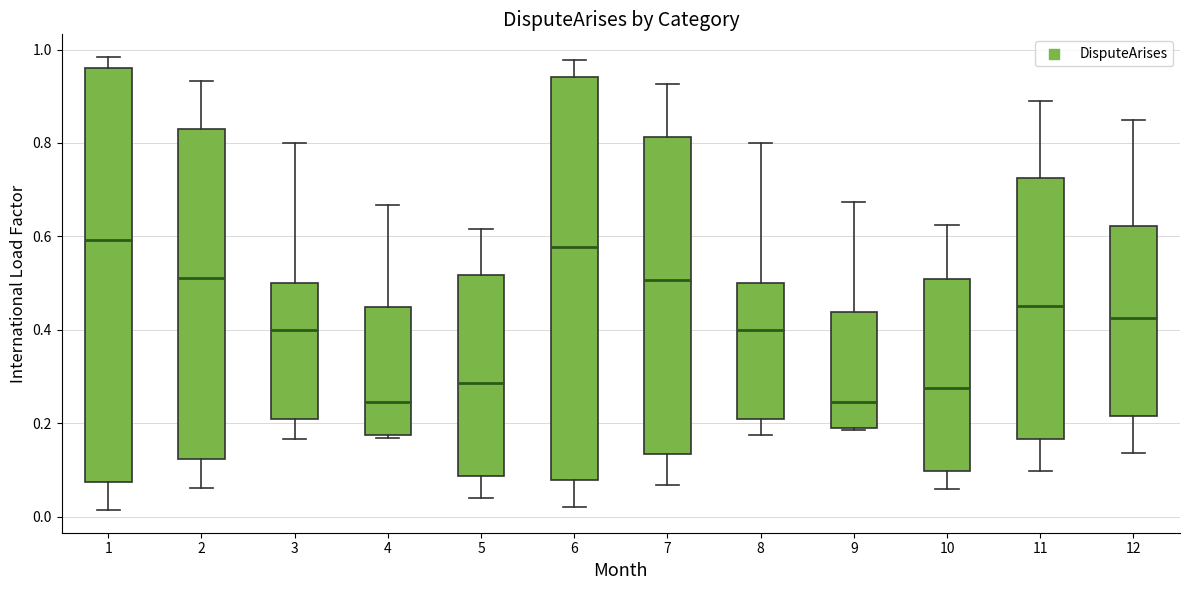

Where does the upper whisker of the box at x = 12 end on the y-axis? The values are not printed on the chart, so give them approximately, as read against the axis.

0.84